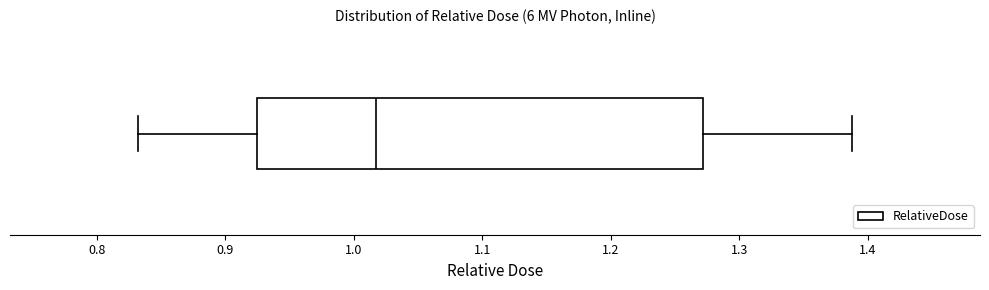

Where does the left whisker of the box end on the x-axis? The values are not printed on the chart, so give them approximately, as read against the axis.

0.83